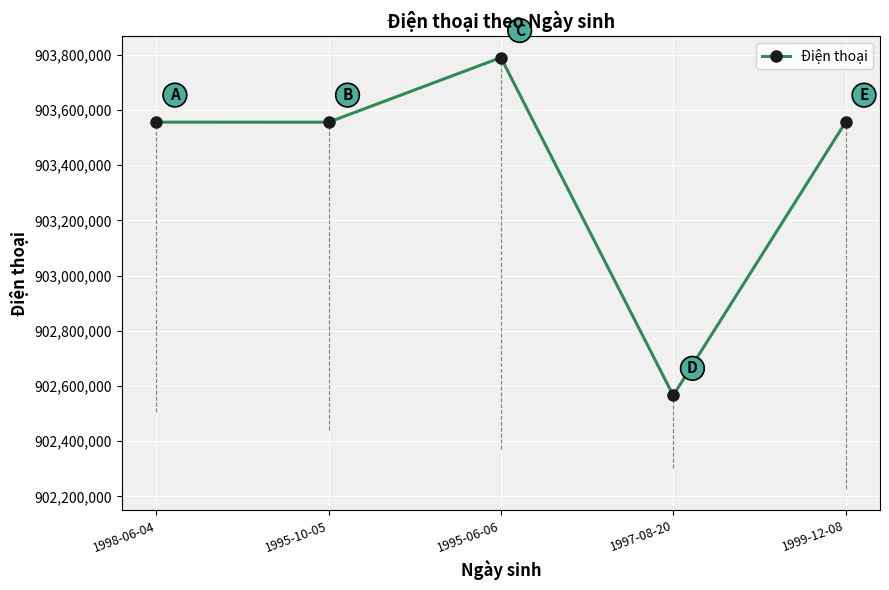

What is the greatest value displayed?

903789777